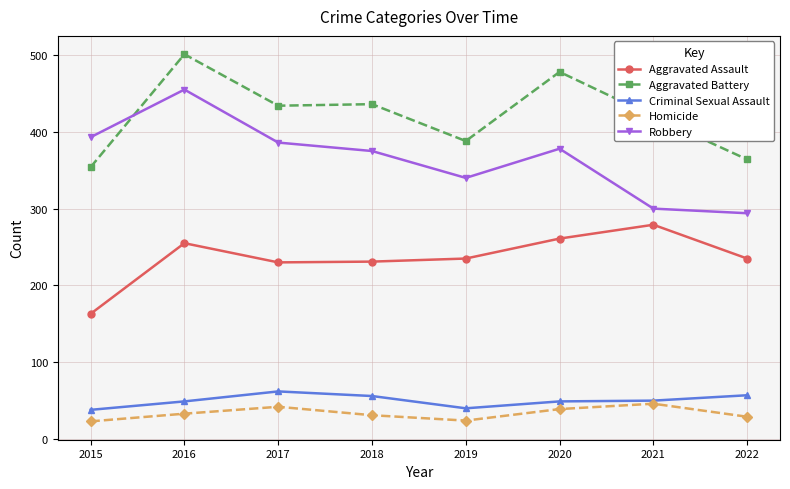

Is it true that Criminal Sexual Assault equals 69 at 2019?

False